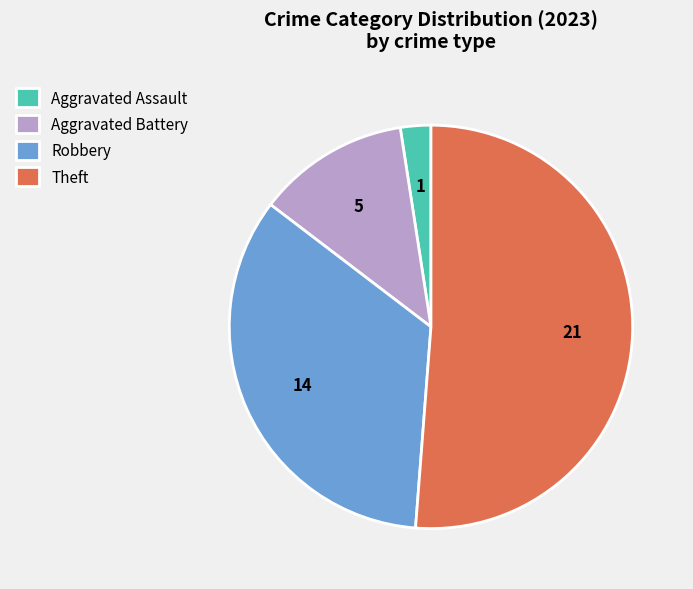

Which has a higher value, Aggravated Assault or Aggravated Battery?

Aggravated Battery